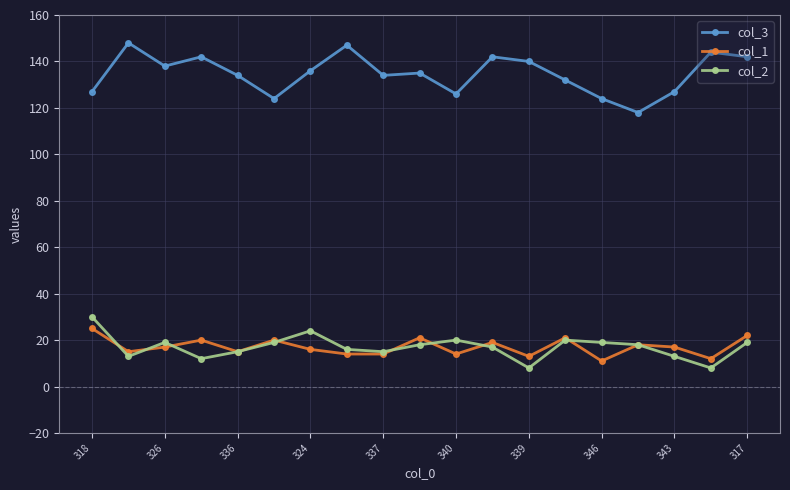

How many series are shown in this chart?

3